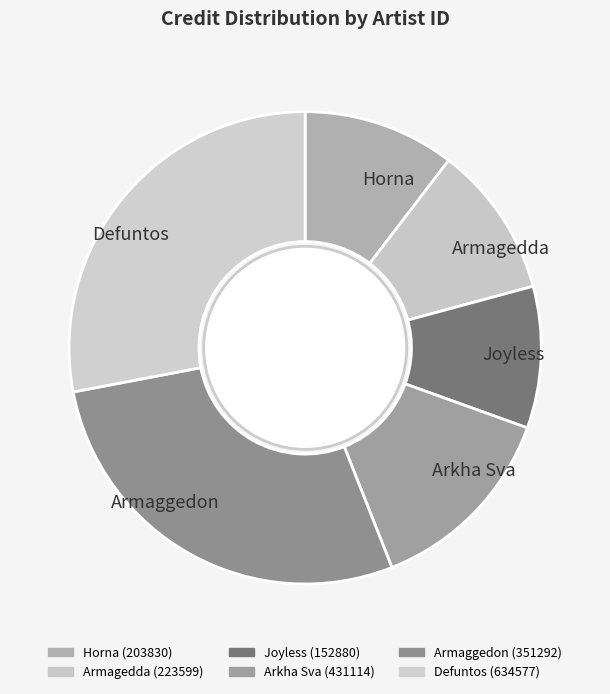

Which has a higher value, Joyless or Armagedda?

Armagedda